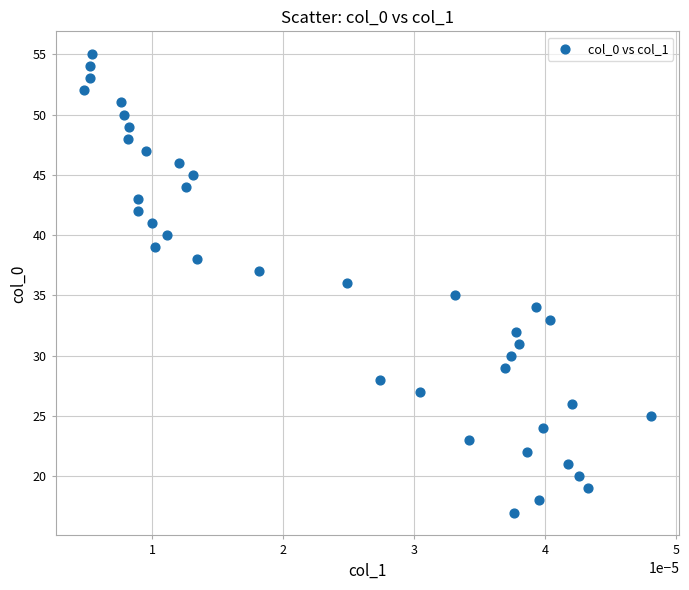

What is the range of Y values (max minus min)?

38